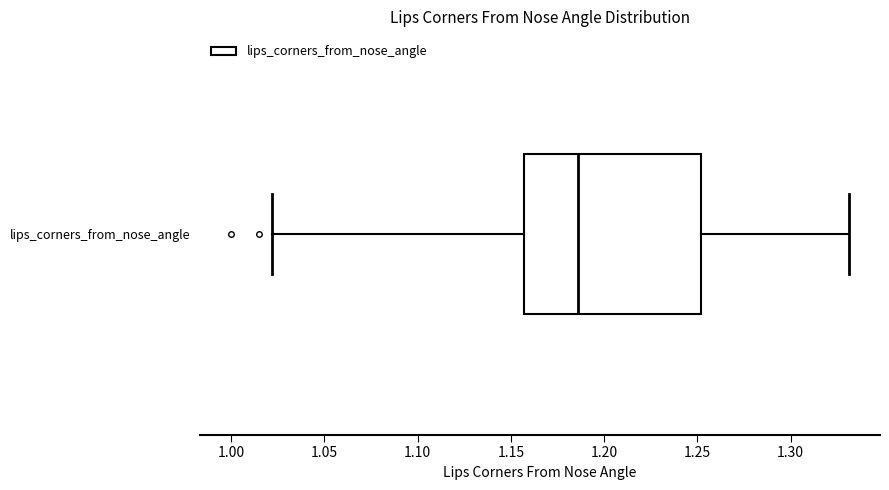

Read this box plot against the x-axis: the position of the median line, the range covered by the box, and the ends of both whiskers. The values are not printed on the chart, so give them approximately, as read against the axis.

median 1.185, box 1.155 to 1.250, whiskers 1.020 to 1.330